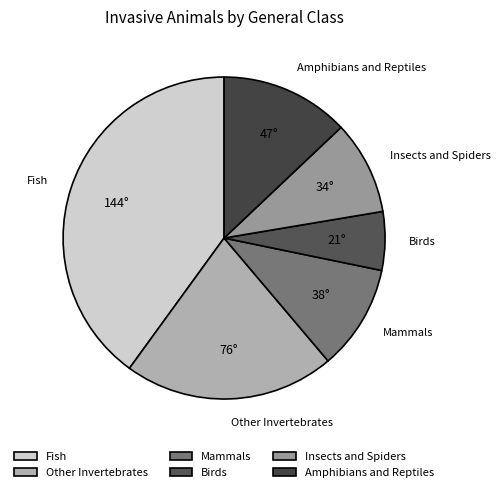

Count the number of slices in the pie.

6